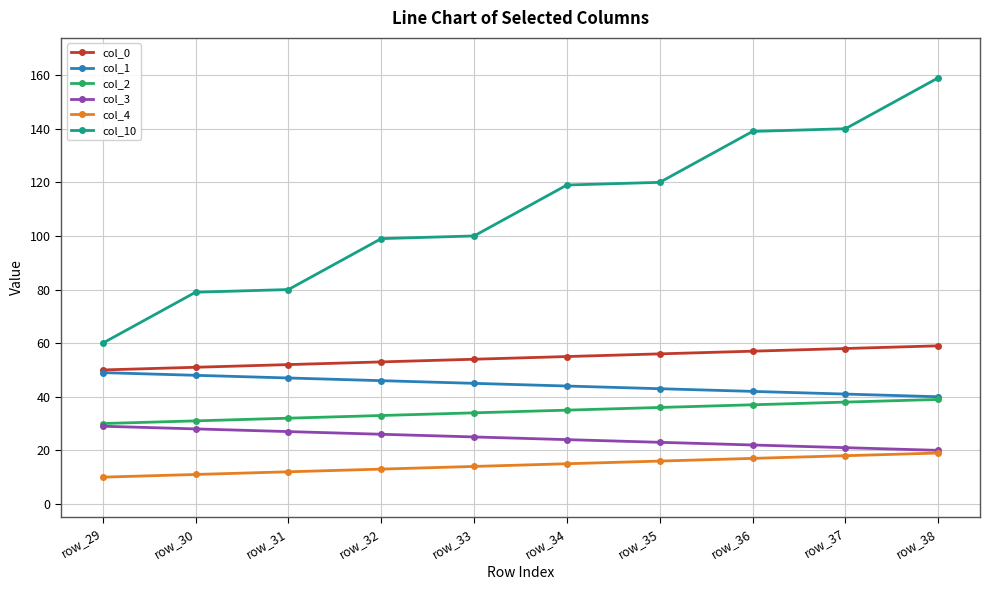

Where does the col_0 series first go above 55?

row_34